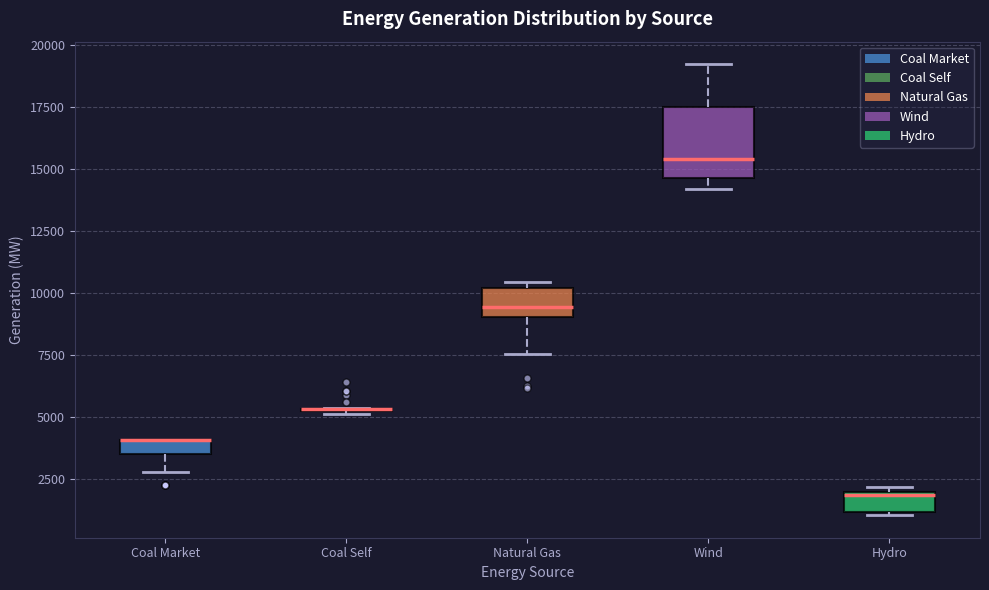

Comparing the boxes themselves (not the whiskers), which one is the tallest?

Wind